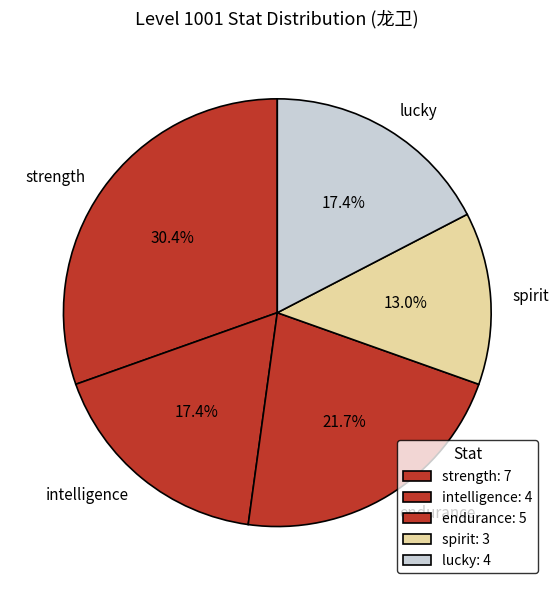

Which category has the smallest portion of the pie?

spirit